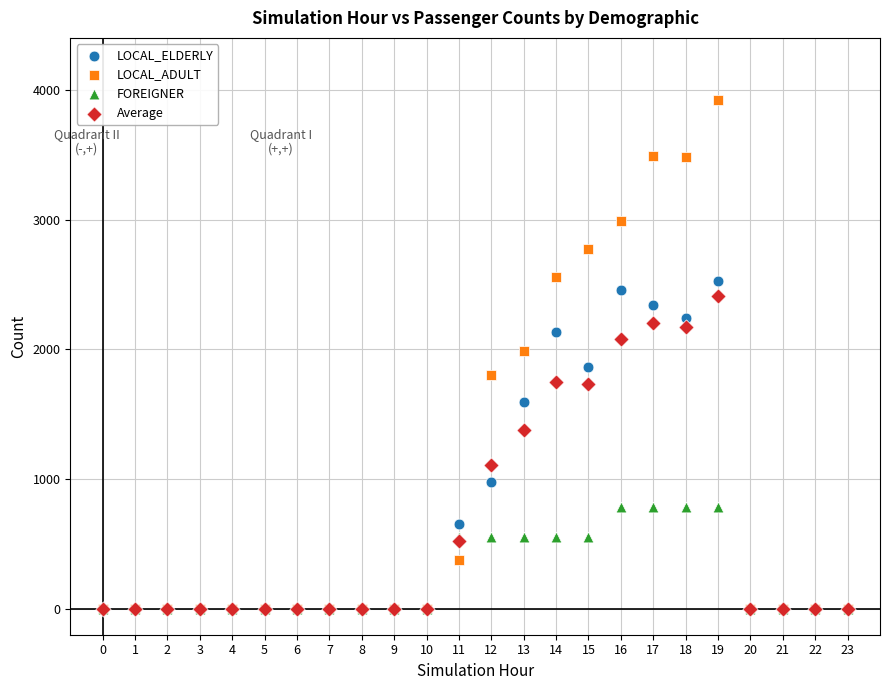

In the Average series, what Y value is closest to 1205?

1108.3